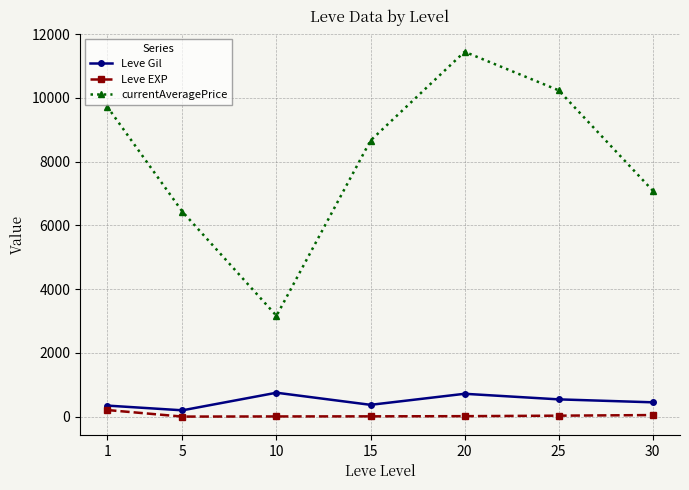

At how many categories does at least one series exceed 1652?

7